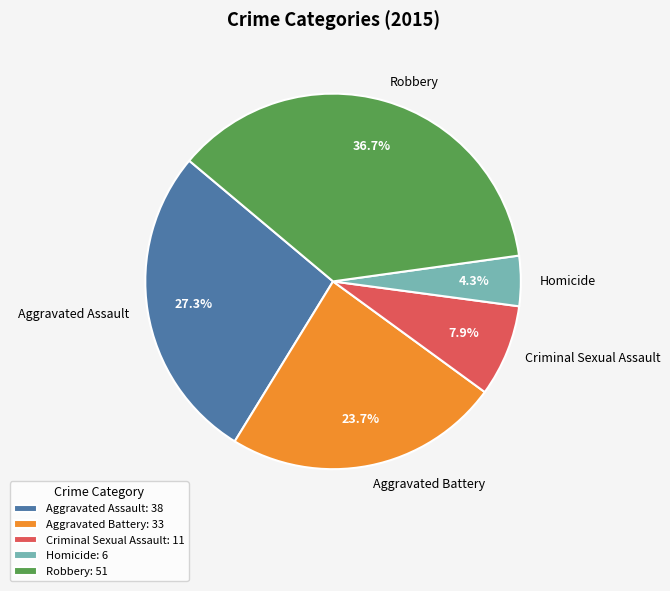

Rank the categories by value from lowest to highest.

Homicide, Criminal Sexual Assault, Aggravated Battery, Aggravated Assault, Robbery